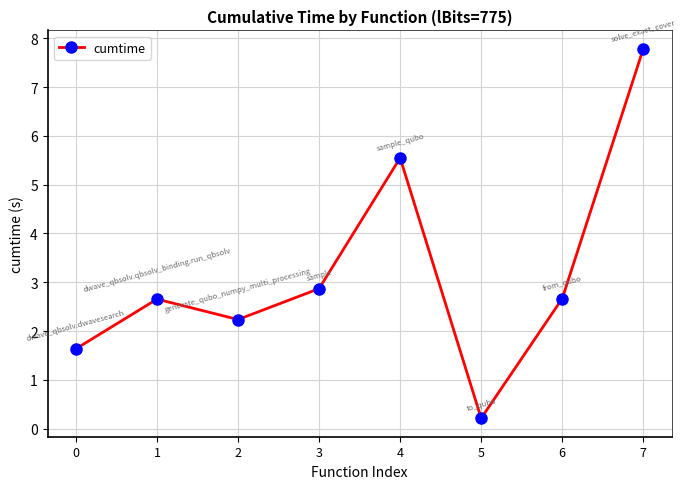

What is the sum of all values?

25.6